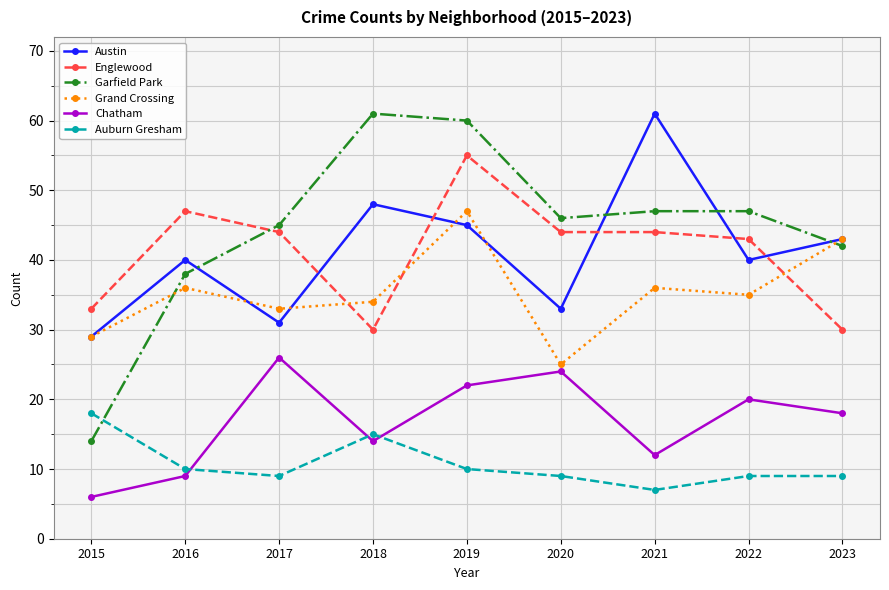

What is the average value of the Englewood series?

41